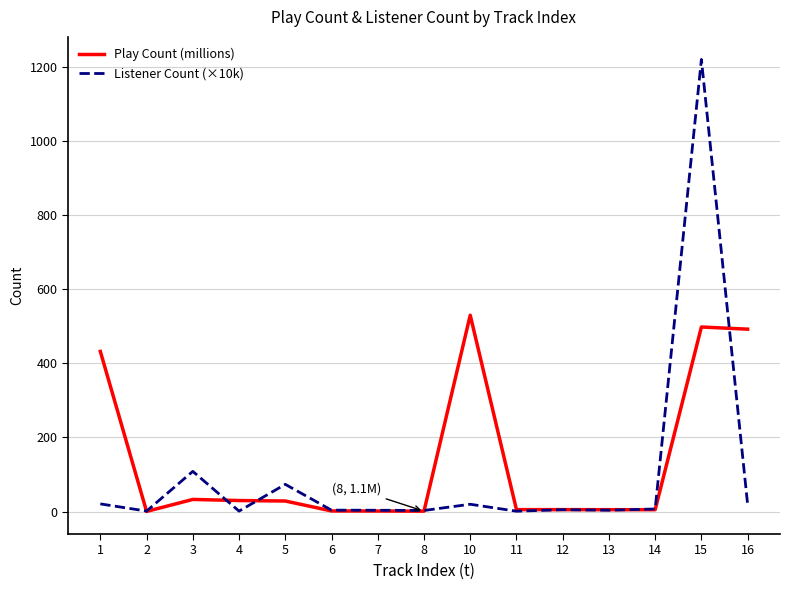

List the series in order of their peak value, highest first.

Listener Count (×10k), Play Count (millions)